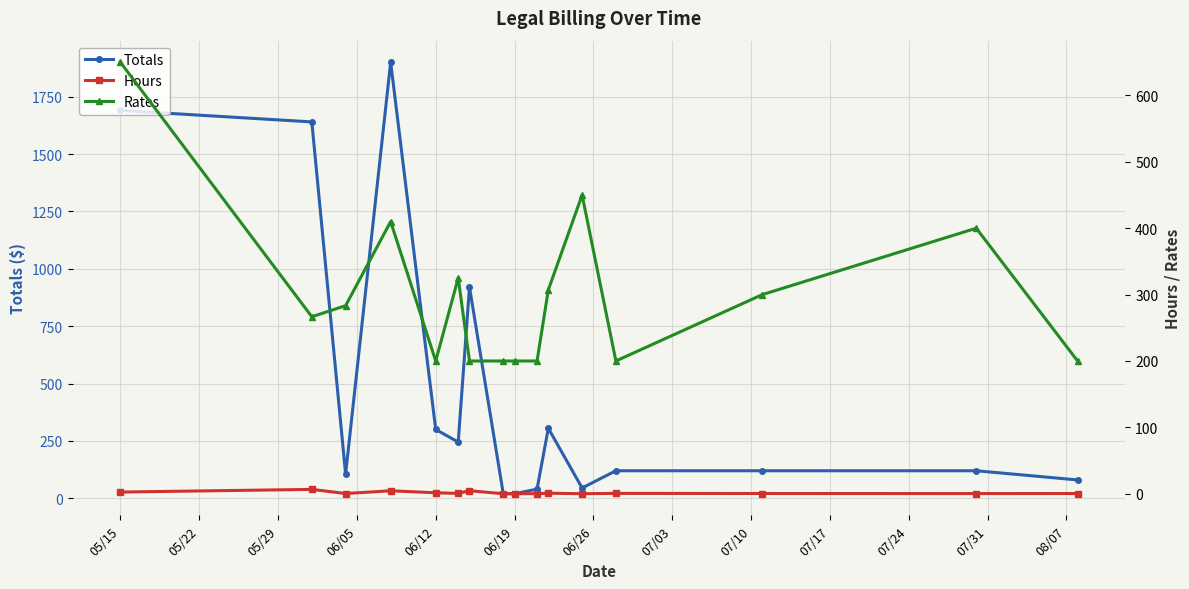

What is the difference between the maximum and minimum values in the Hours series?

6.5